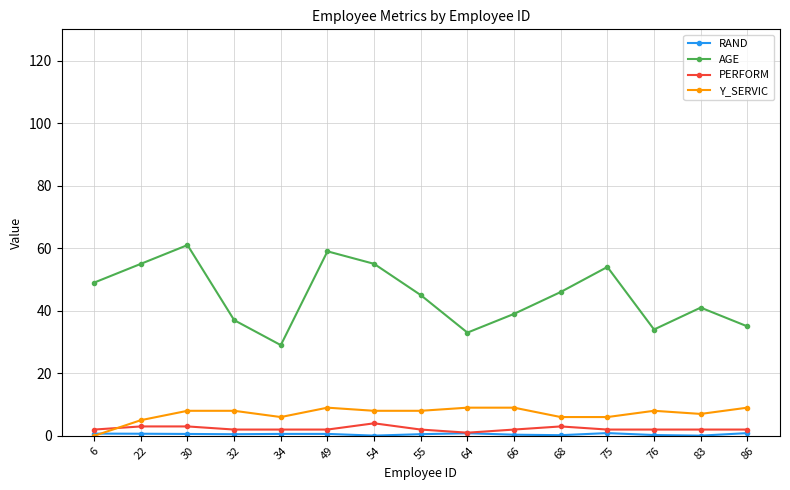

Which series has the largest total across all categories?

AGE